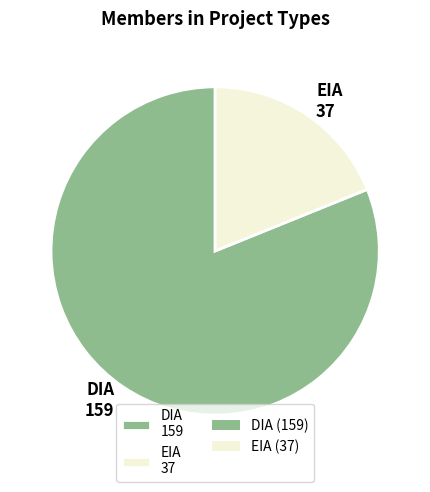

Rank the categories by value from lowest to highest.

EIA, DIA